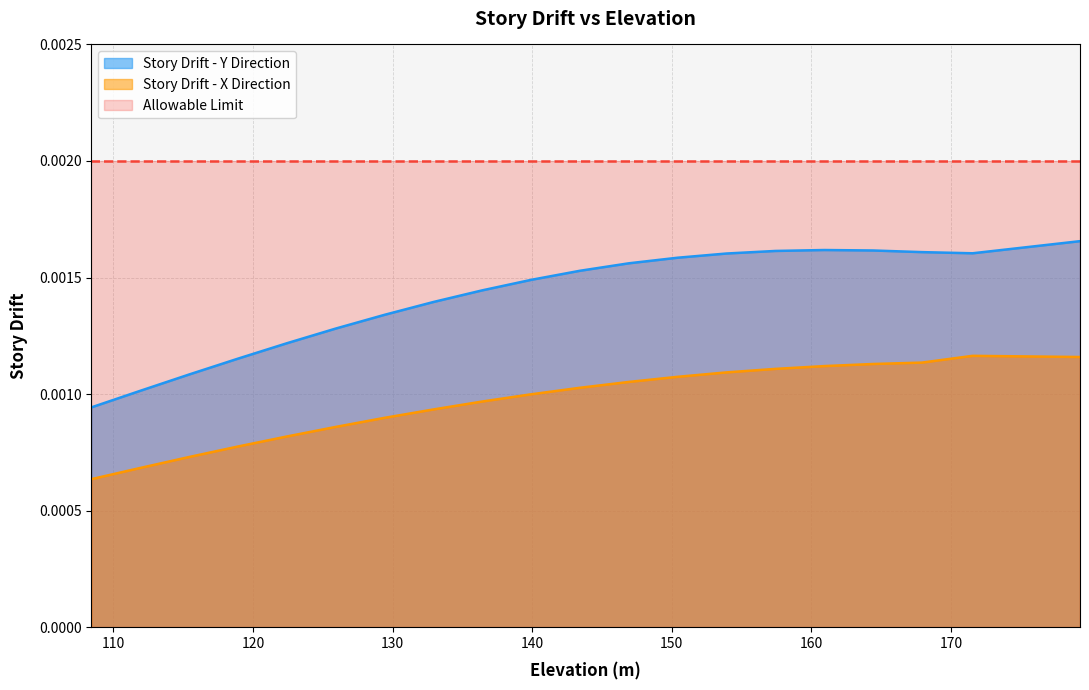

Count the Story Drift - X Direction values in the range 0 to 1.

20